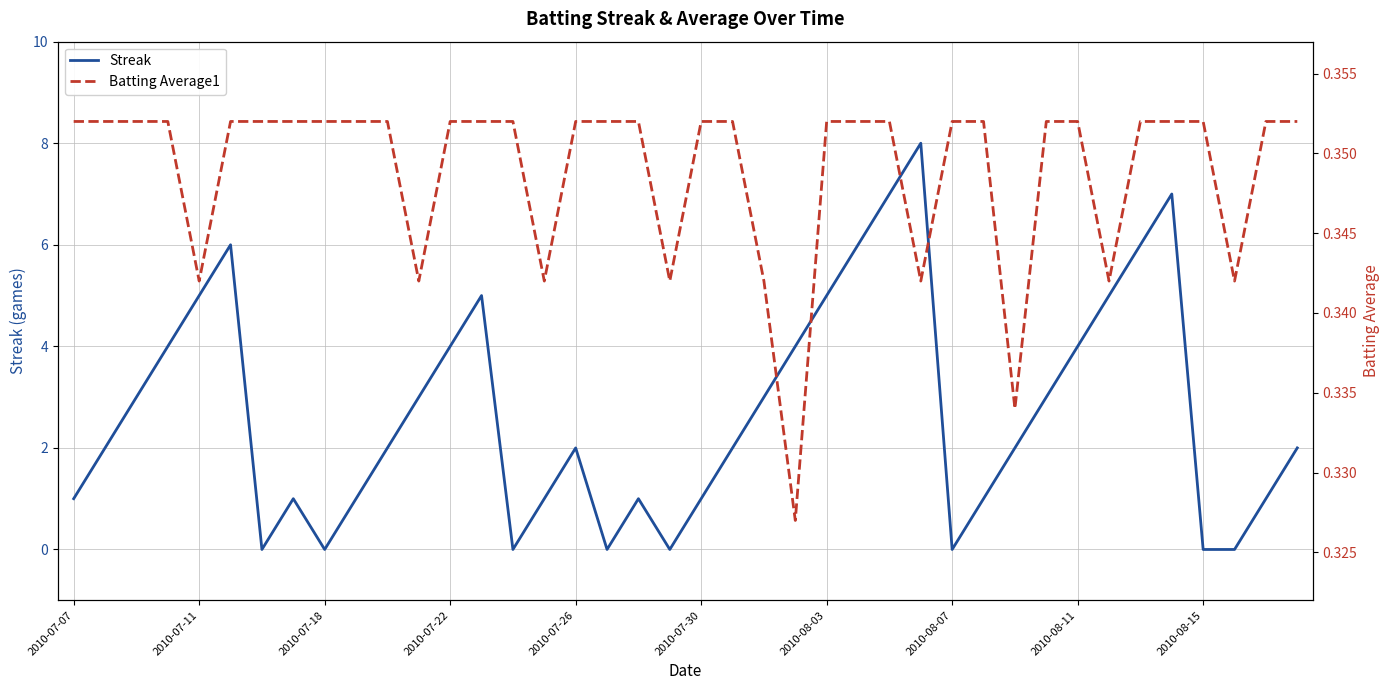

True or false: Batting Average1 has a value of 0.4 at 2010-08-03.

True